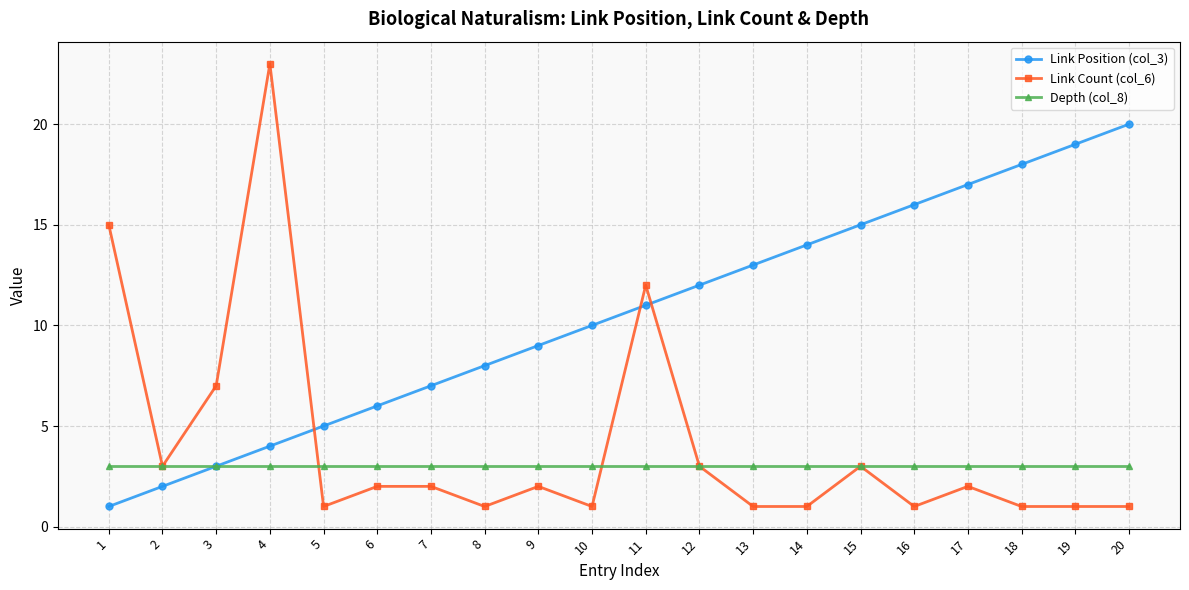

List the series in order of their overall mean, lowest first.

Depth (col_8), Link Count (col_6), Link Position (col_3)